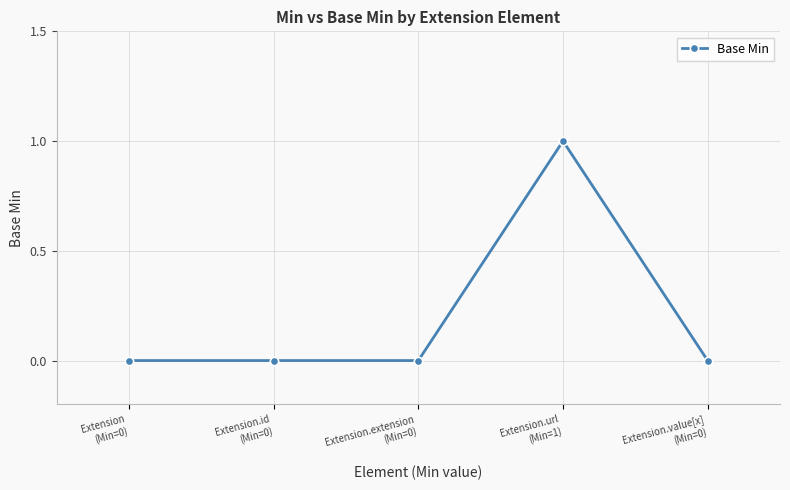

The chart shows a value of 0 at Extension.value[x]
(Min=0). True or false?

True